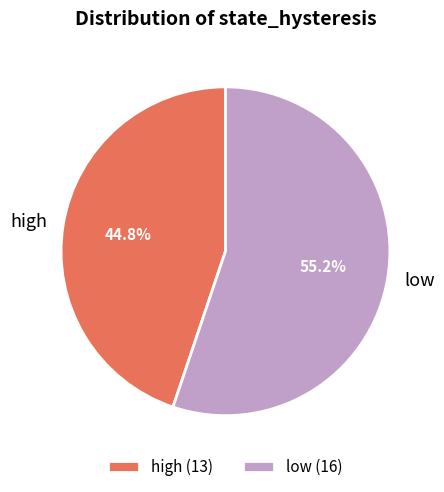

Between high and low, which is larger?

low